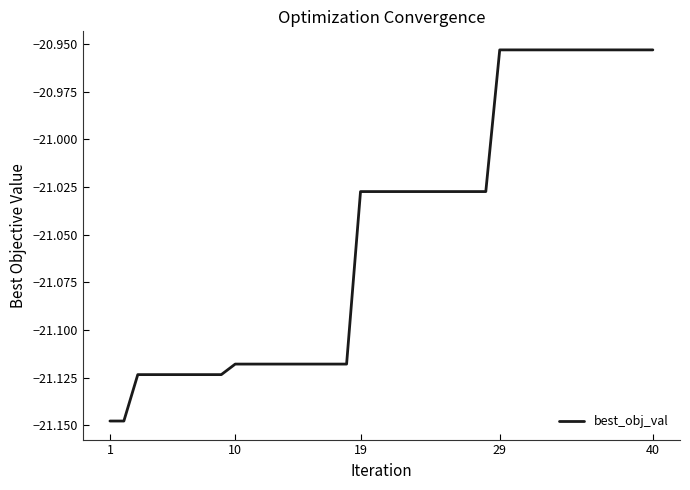

How many lines are shown in the chart?

1